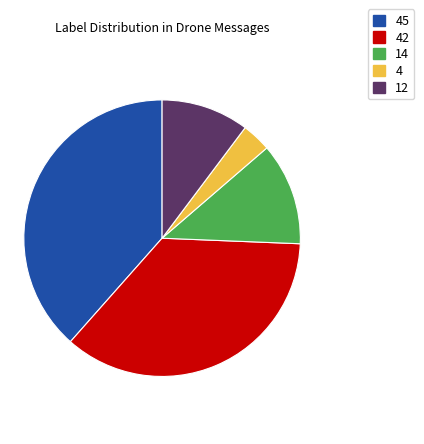

Does any single category account for the majority?

No